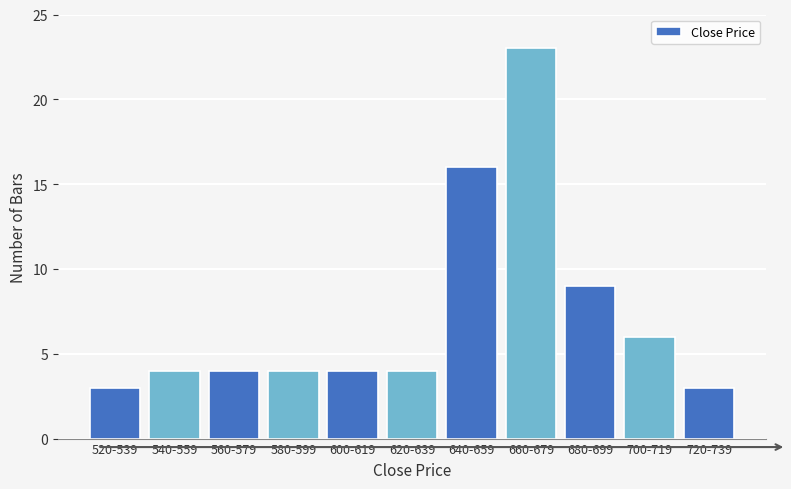

Reading left to right, list all the values displayed in this chart.

520-539=3	540-559=4	560-579=4	580-599=4	600-619=4	620-639=4	640-659=16	660-679=23	680-699=9	700-719=6	720-739=3